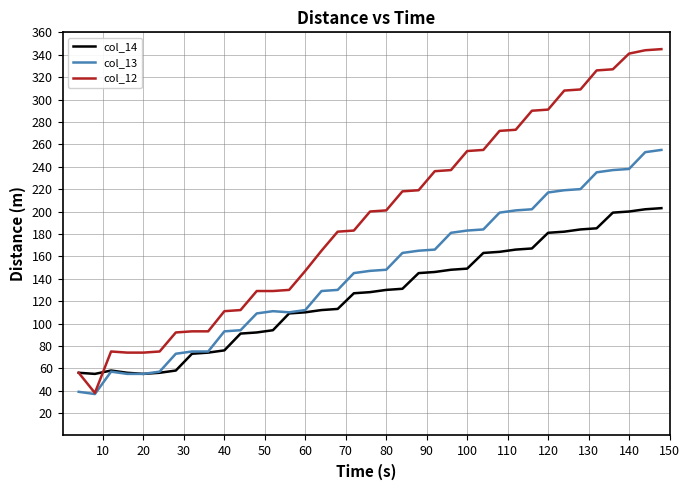

Which series has the largest total across all categories?

col_12